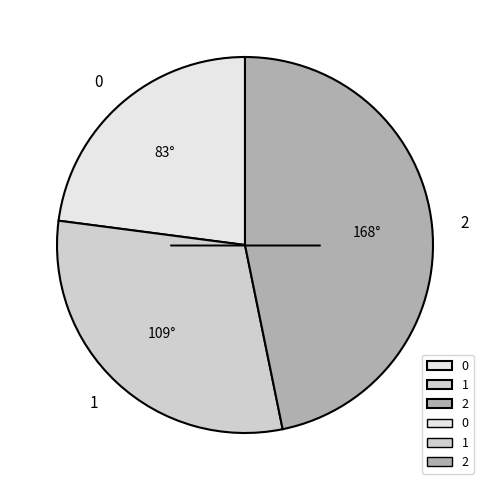

Is there a majority slice in this chart?

No